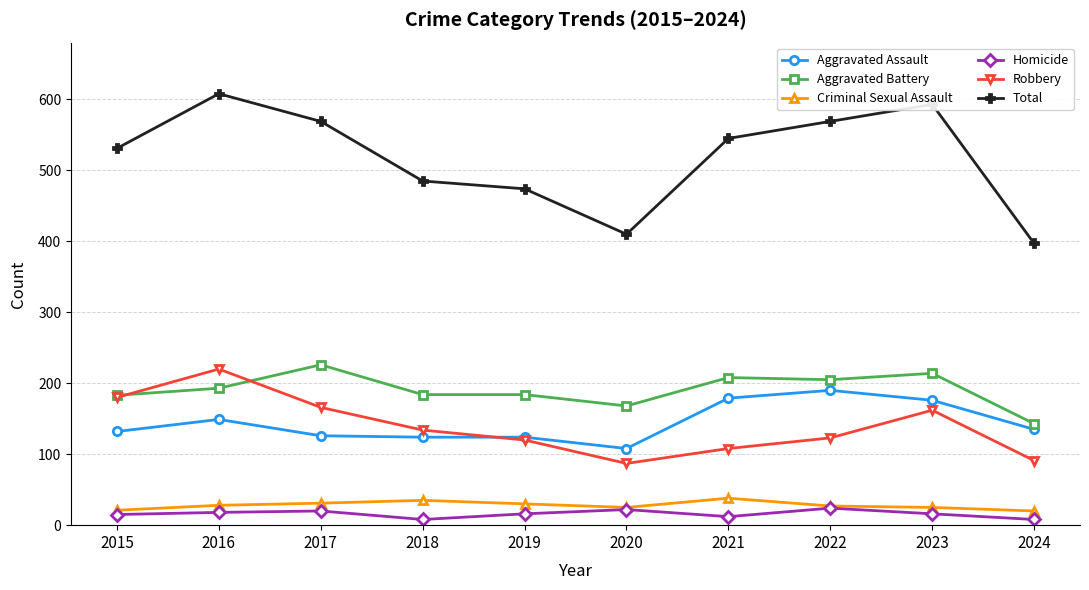

Is it true that Total equals 397 at 2024?

True